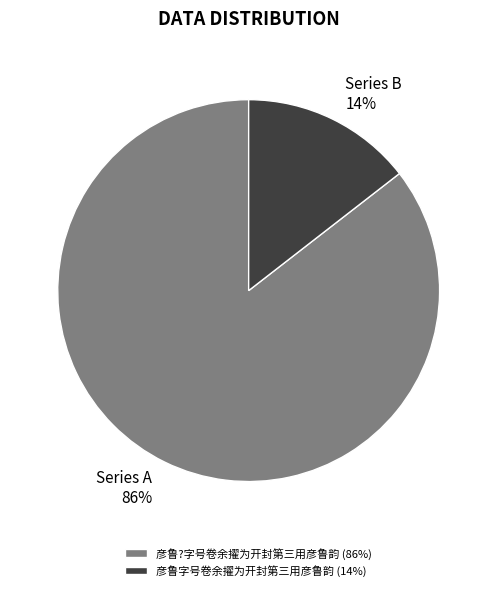

To the nearest percent, what percentage of the pie is 彦鲁字号卷余擢为开封第三用彦鲁韵?

14%